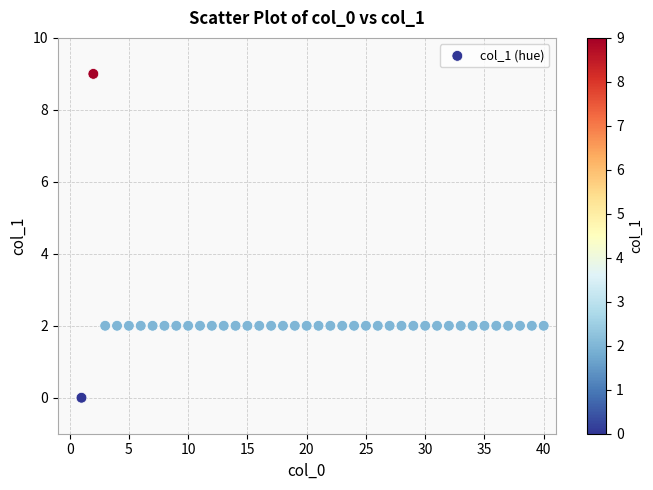

What is the range of Y values (max minus min)?

9